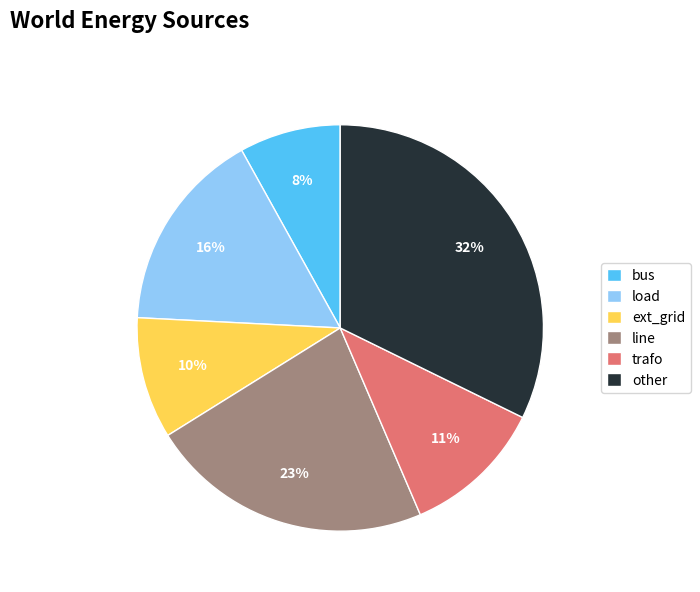

Which category has the smallest portion of the pie?

bus